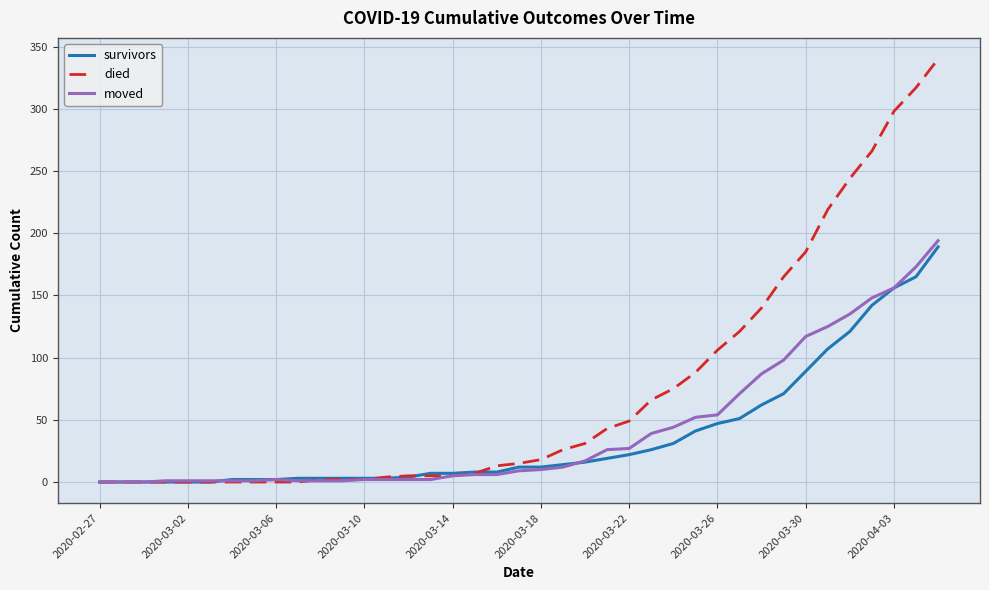

What is the greatest value displayed?

340